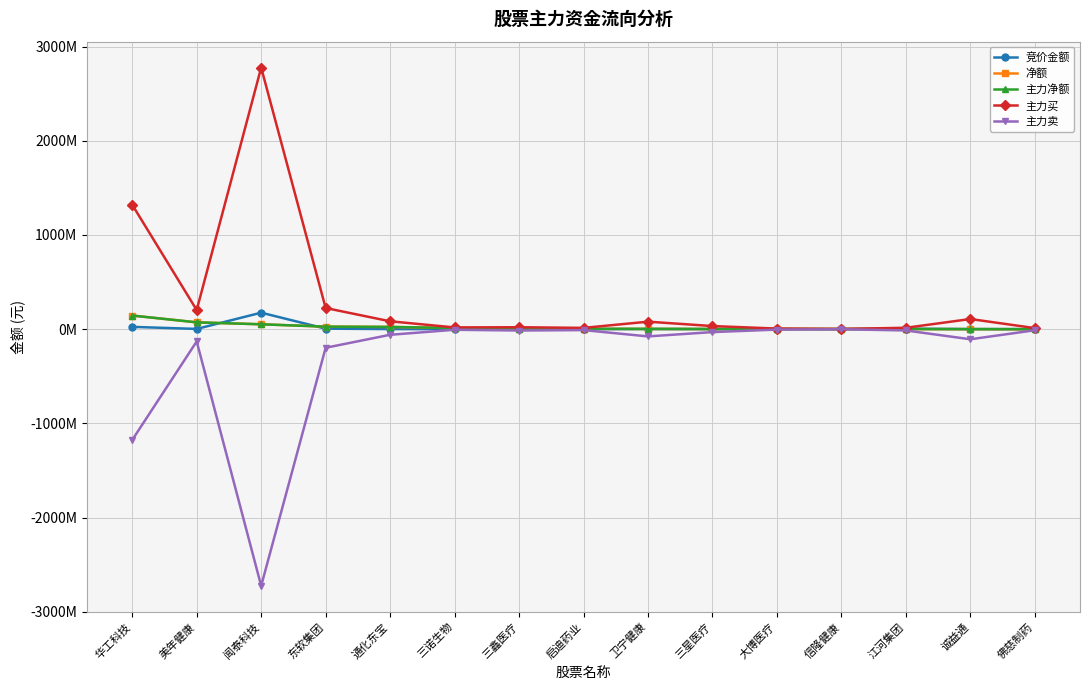

Does the chart have visible grid lines?

Yes